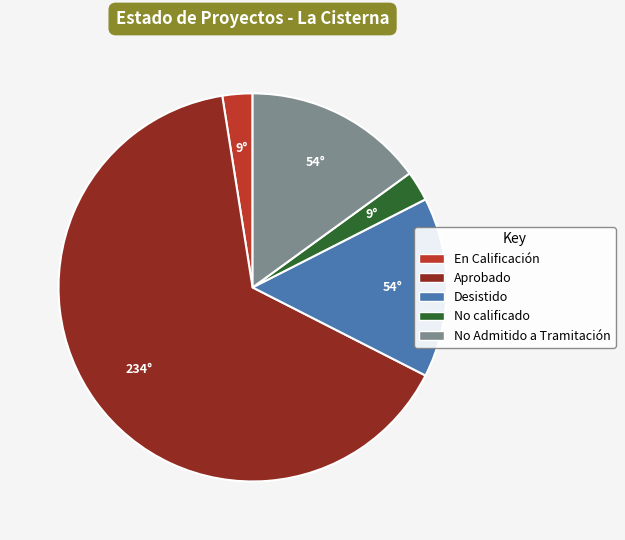

Is there any slice that represents more than half of the pie?

Yes